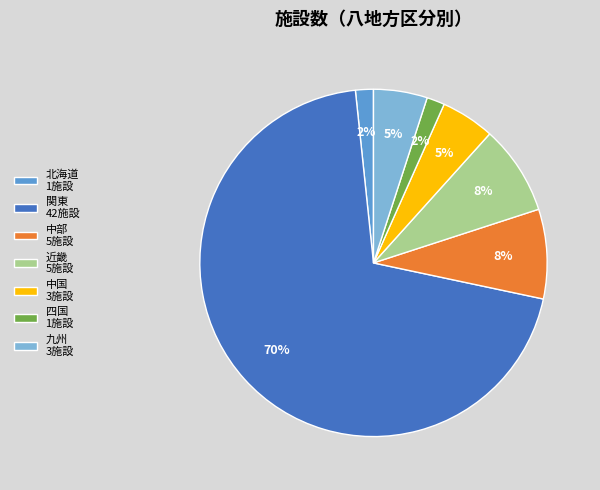

Combined, do 関東 42施設 and 中部 5施設 account for over 50%?

Yes